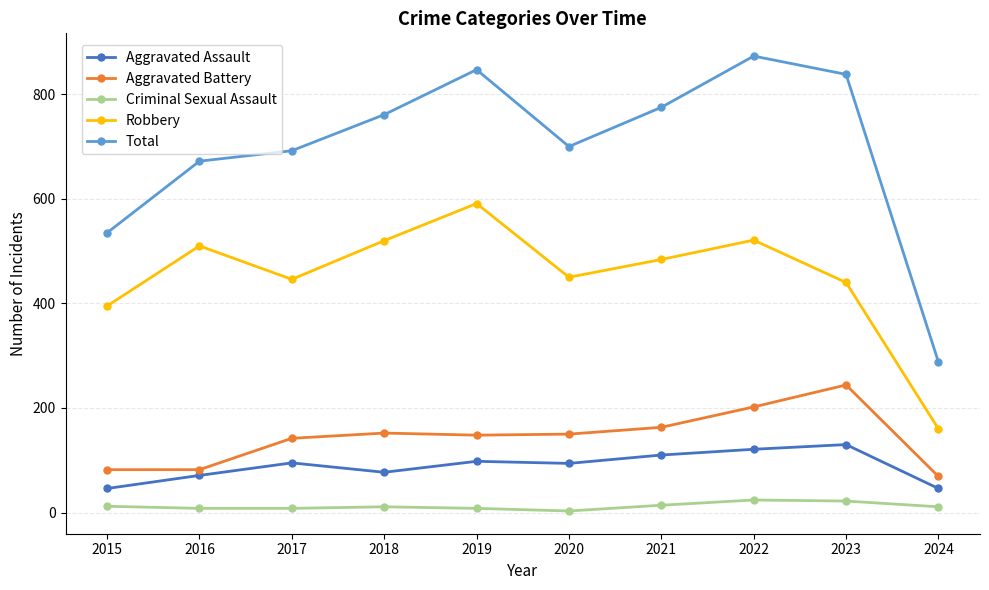

The Aggravated Battery series shows 244 at 2023. True or false?

True